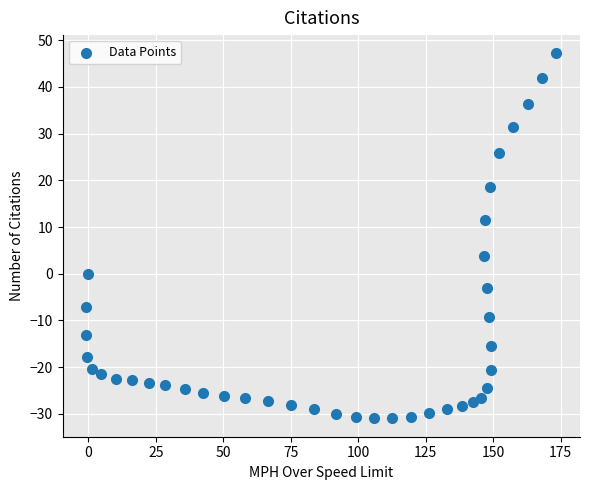

What is the range of X values (max minus min)?

174.2